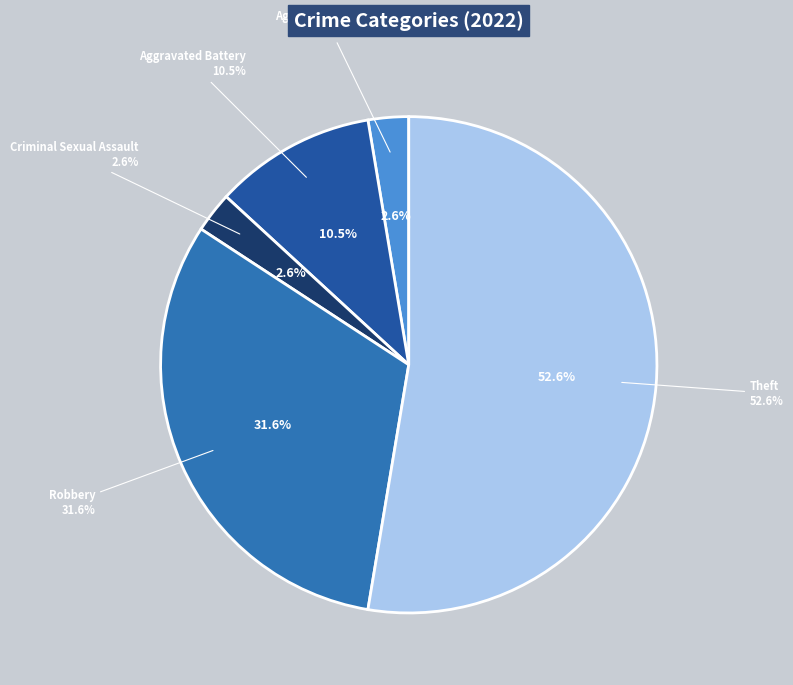

Does any single category account for the majority?

Yes